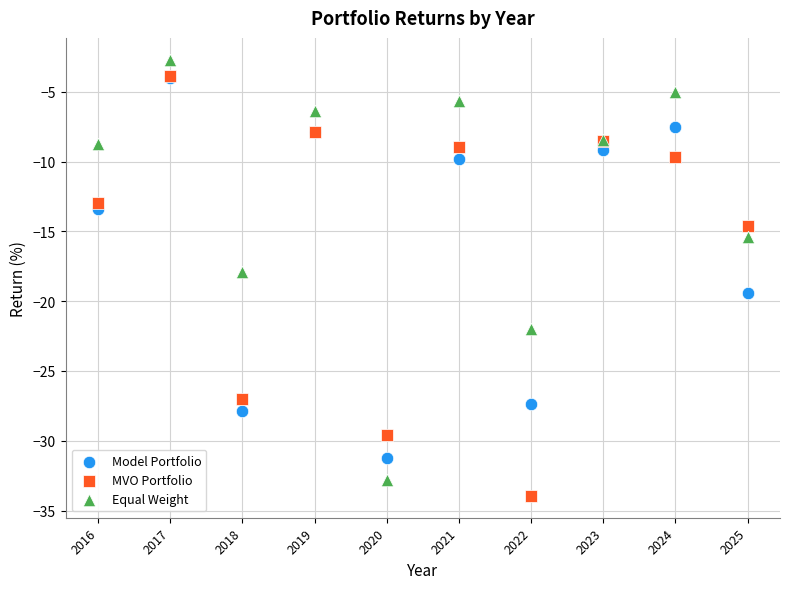

Which series contains the highest Y value?

Equal Weight